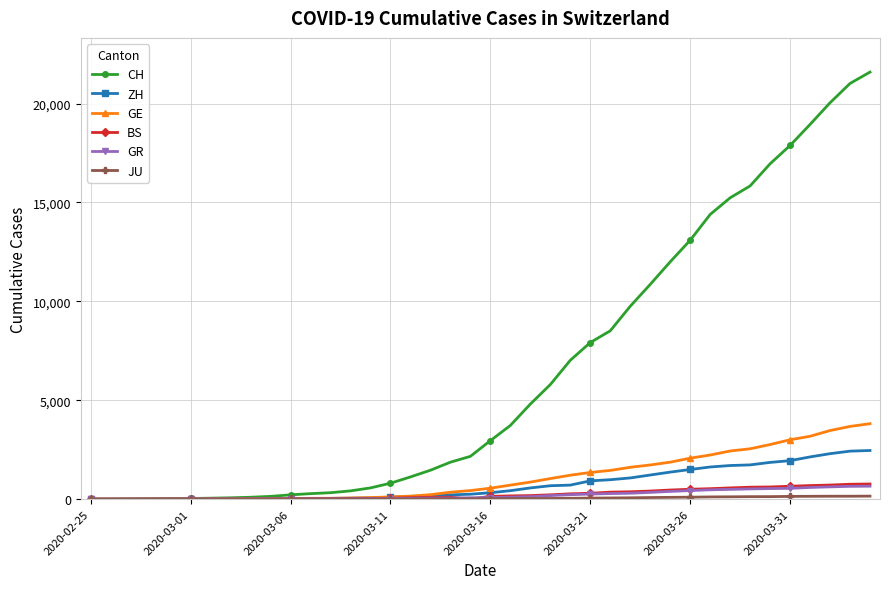

What is the greatest value displayed?

21593